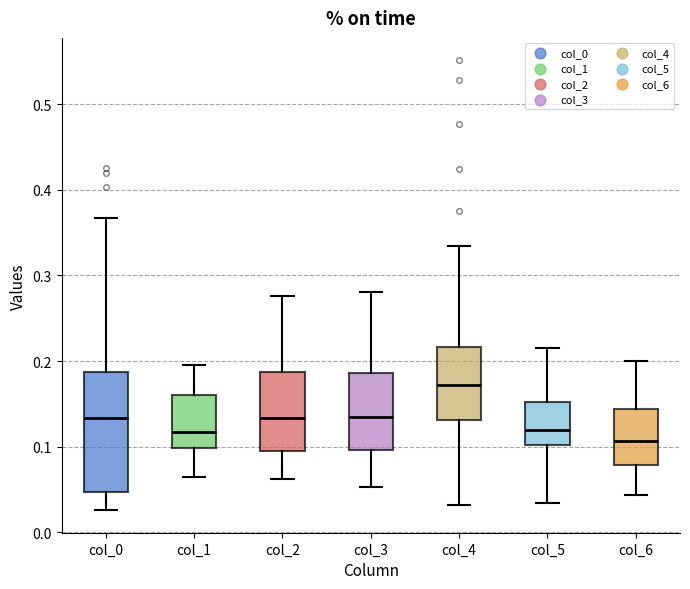

Reading left to right, read every box against the y-axis: the position of its median line, the range the box covers, and the ends of its whiskers. The values are not printed on the chart, so give them approximately, as read against the axis.

col_0: median 0.13, box 0.05 to 0.19, whiskers 0.03 to 0.37
col_1: median 0.12, box 0.10 to 0.16, whiskers 0.06 to 0.20
col_2: median 0.13, box 0.09 to 0.19, whiskers 0.06 to 0.28
col_3: median 0.13, box 0.10 to 0.19, whiskers 0.05 to 0.28
col_4: median 0.17, box 0.13 to 0.22, whiskers 0.03 to 0.33
col_5: median 0.12, box 0.10 to 0.15, whiskers 0.03 to 0.22
col_6: median 0.11, box 0.08 to 0.14, whiskers 0.04 to 0.20